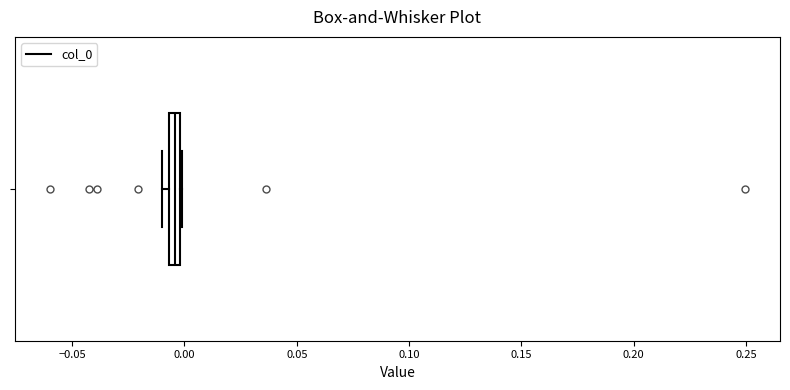

Where is the left edge of the box on the x-axis? The values are not printed on the chart, so give them approximately, as read against the axis.

-0.005